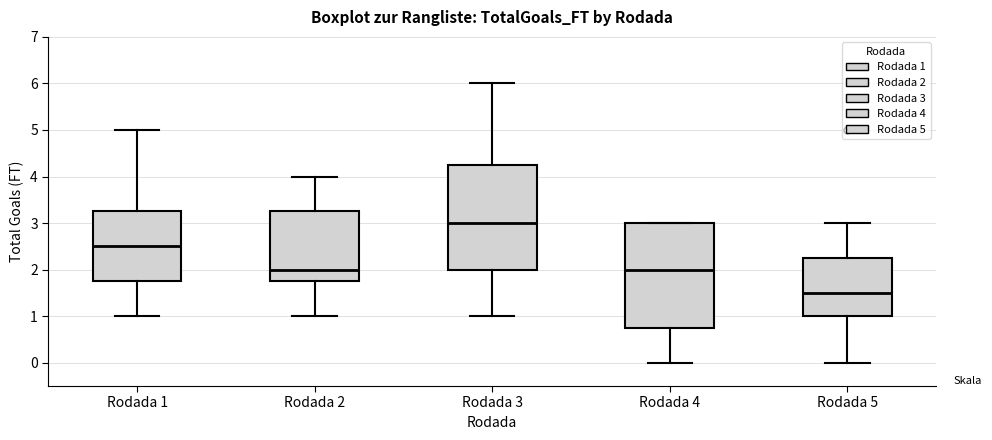

Reading left to right, read every box against the y-axis: the position of its median line, the range the box covers, and the ends of its whiskers. The values are not printed on the chart, so give them approximately, as read against the axis.

Rodada 1: median 2.5, box 1.8 to 3.3, whiskers 1.0 to 5.0
Rodada 2: median 2.0, box 1.8 to 3.3, whiskers 1.0 to 4.0
Rodada 3: median 3.0, box 2.0 to 4.3, whiskers 1.0 to 6.0
Rodada 4: median 2.0, box 0.8 to 3.0, whiskers 0.0 to 3.0
Rodada 5: median 1.5, box 1.0 to 2.3, whiskers 0.0 to 3.0